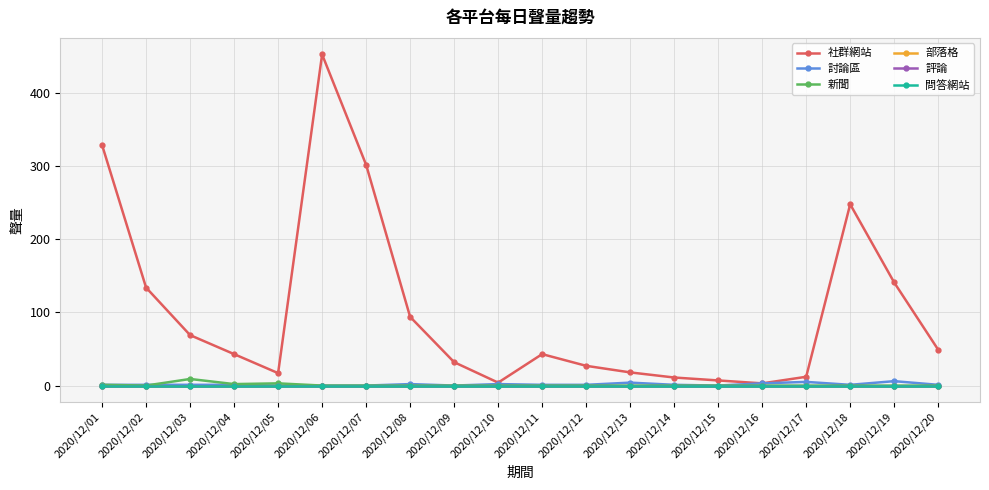

Is this an area chart (filled region under the line)?

No